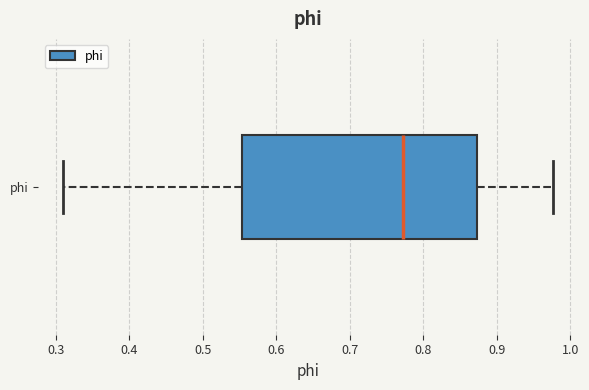

Transcribe this box plot: give where the median line is, the range the box spans, and where the two whiskers end, as read against the x-axis. The values are not printed on the chart, so give them approximately, as read against the axis.

median 0.77, box 0.55 to 0.87, whiskers 0.31 to 0.98